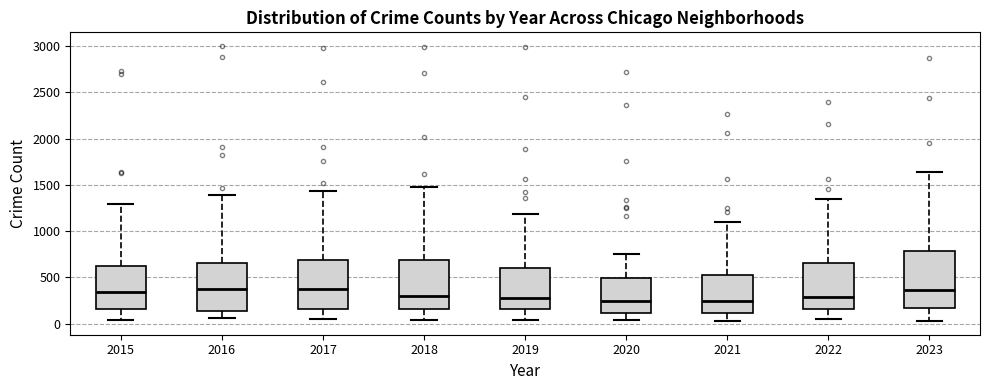

Reading left to right, read every box against the y-axis: the position of its median line, the range the box covers, and the ends of its whiskers. The values are not printed on the chart, so give them approximately, as read against the axis.

2015: median 350, box 150 to 600, whiskers 50 to 1300
2016: median 400, box 150 to 650, whiskers 50 to 1400
2017: median 400, box 150 to 700, whiskers 50 to 1450
2018: median 300, box 150 to 700, whiskers 50 to 1450
2019: median 300, box 150 to 600, whiskers 50 to 1200
2020: median 250, box 100 to 500, whiskers 50 to 750
2021: median 250, box 100 to 500, whiskers 50 to 1100
2022: median 300, box 150 to 650, whiskers 50 to 1350
2023: median 350, box 150 to 800, whiskers 50 to 1650